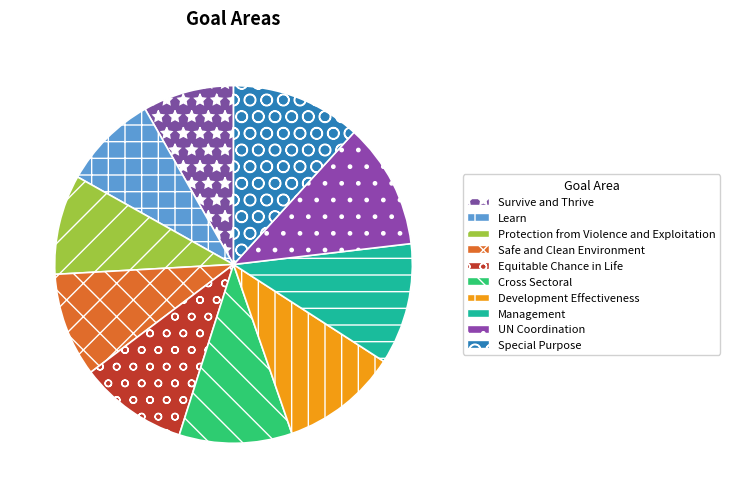

Does any single category account for the majority?

No